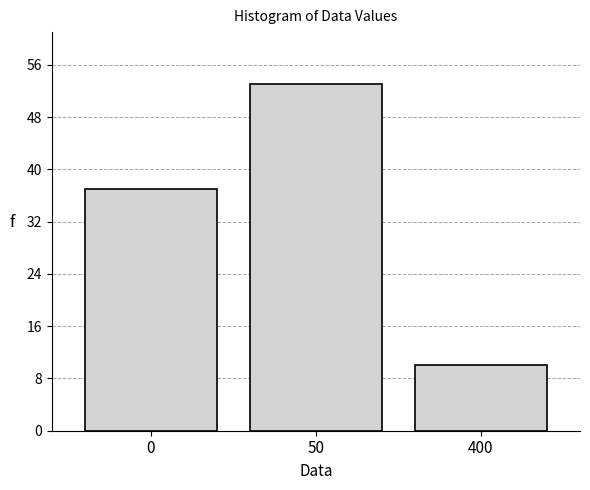

Reading right to left, list all the values displayed in this chart.

10	53	37